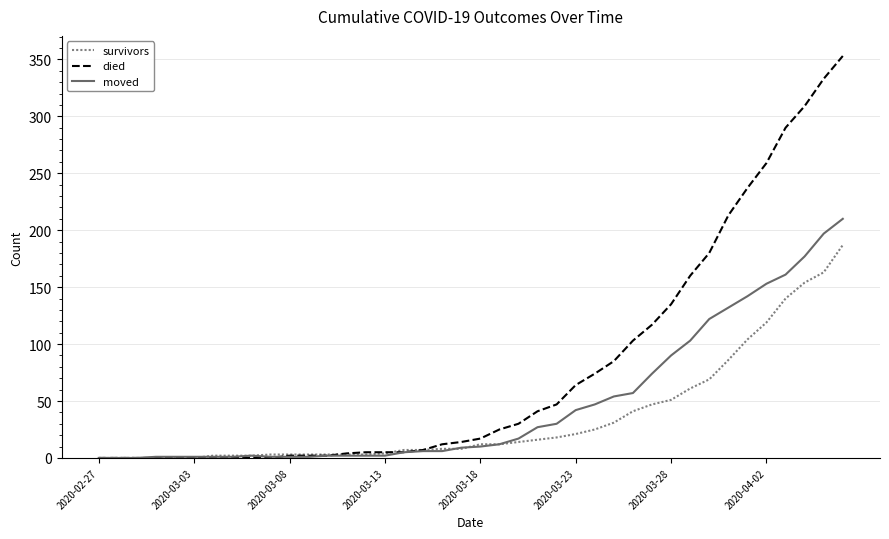

Which series has the largest total across all categories?

died